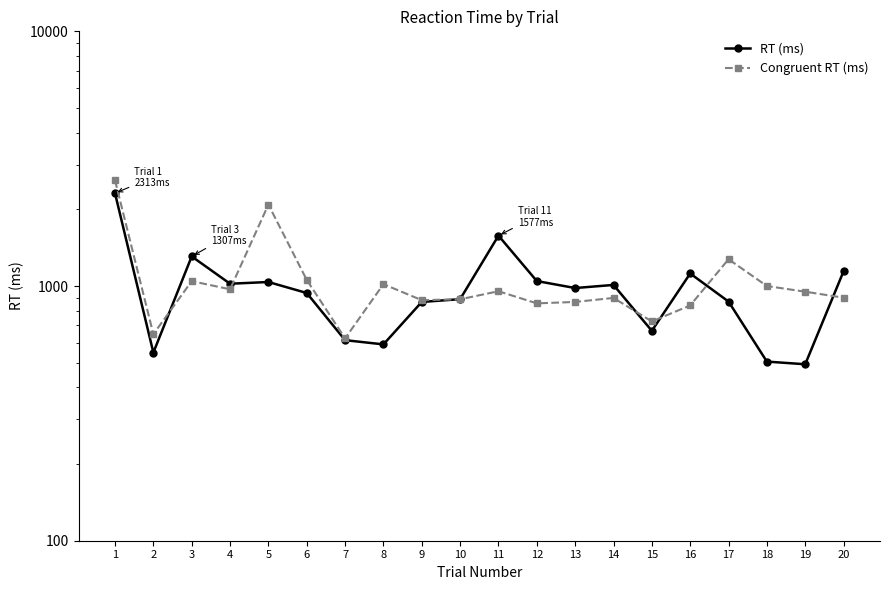

Reading left to right, transcribe all the data shown in this chart.

RT (ms): 2313	548	1307	1021	1037	939	613	590	866	888	1577	1046	982	1010	667	1120	869	505	493	1143
Congruent RT (ms): 2601	647	1045	971	2088	1057	623	1017	880	887	954	855	866	898	726	839	1274	1000	950	900